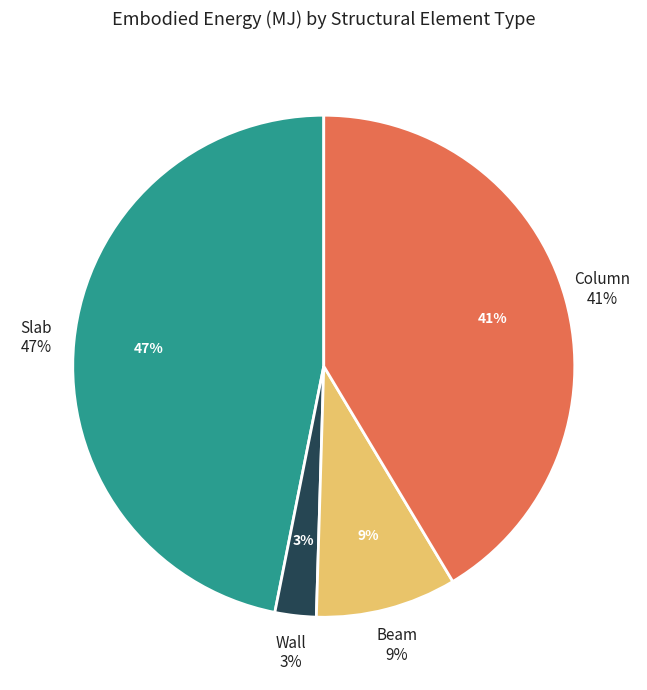

Does Slab represent more than half of the total?

No